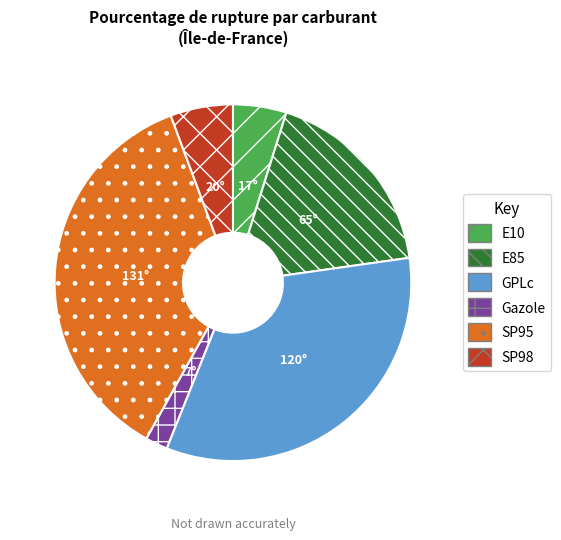

True or false: SP95 accounts for 36% of the total.

True